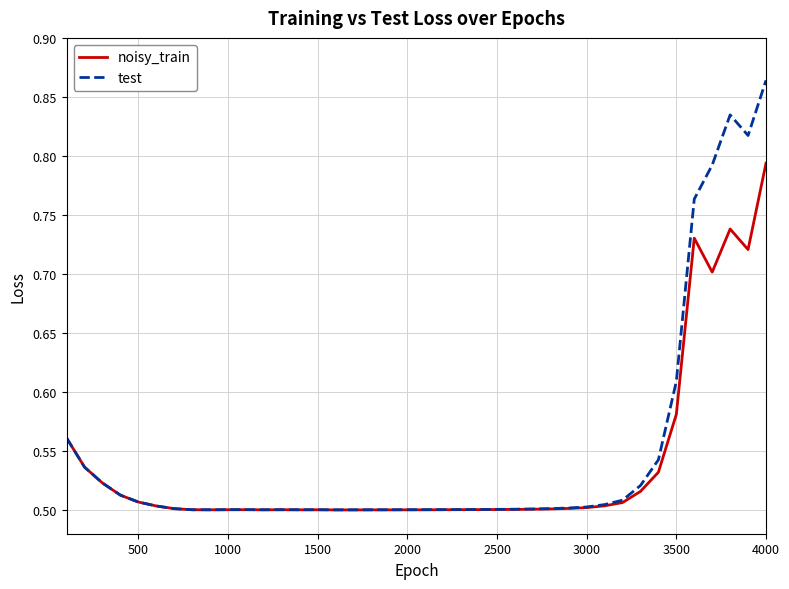

Which series has the largest range (max minus min)?

test